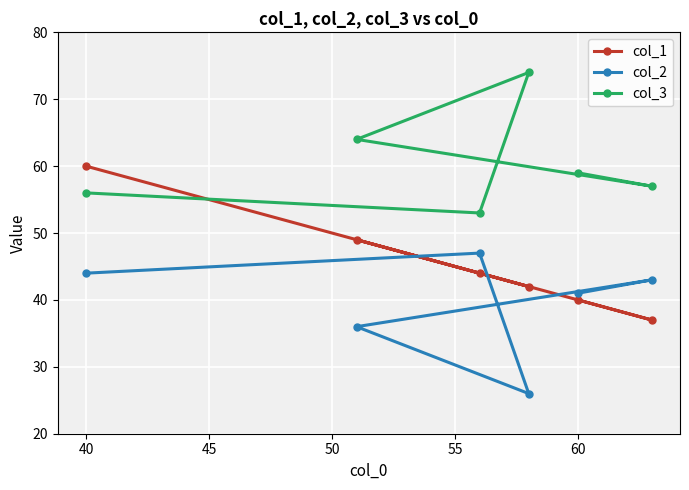

Reading left to right, transcribe all the data shown in this chart.

col_1: 60	49	44	42	40	37
col_2: 44	36	47	26	41	43
col_3: 56	64	53	74	59	57